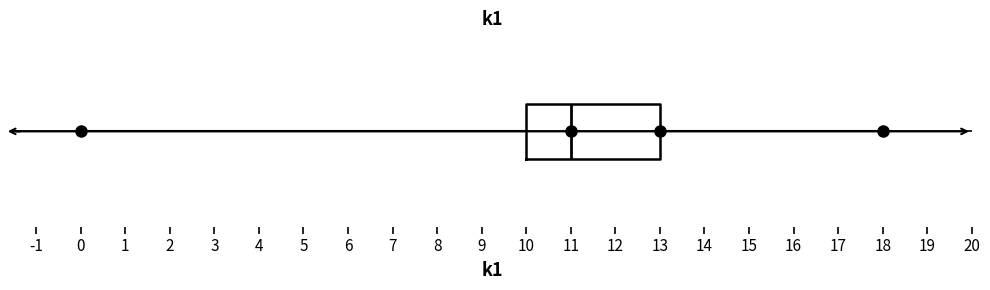

Transcribe this box plot: give where the median line is, the range the box spans, and where the two whiskers end, as read against the x-axis. The values are not printed on the chart, so give them approximately, as read against the axis.

median 11, box 10 to 13, whiskers 0 to 18